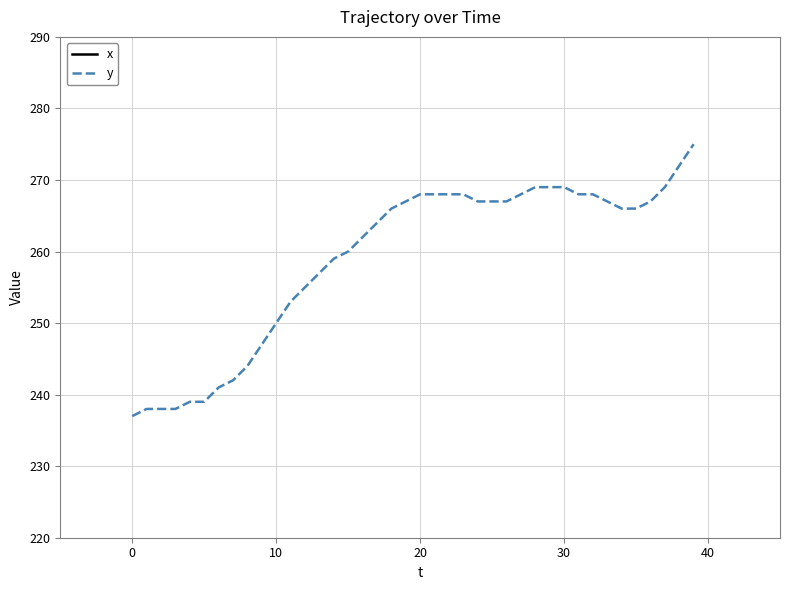

What is the approximate value of y at 20, to the nearest 5?

270